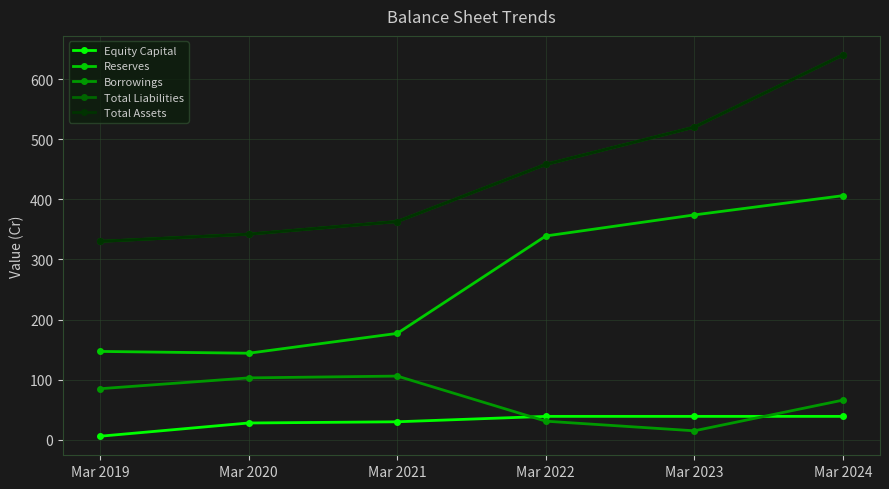

Which category has the highest value across all series?

Mar 2024